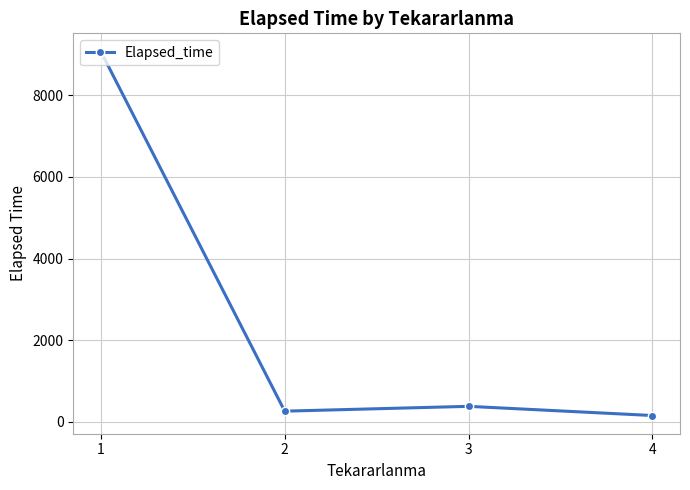

What is the value of the 4th point from the left?

157.5